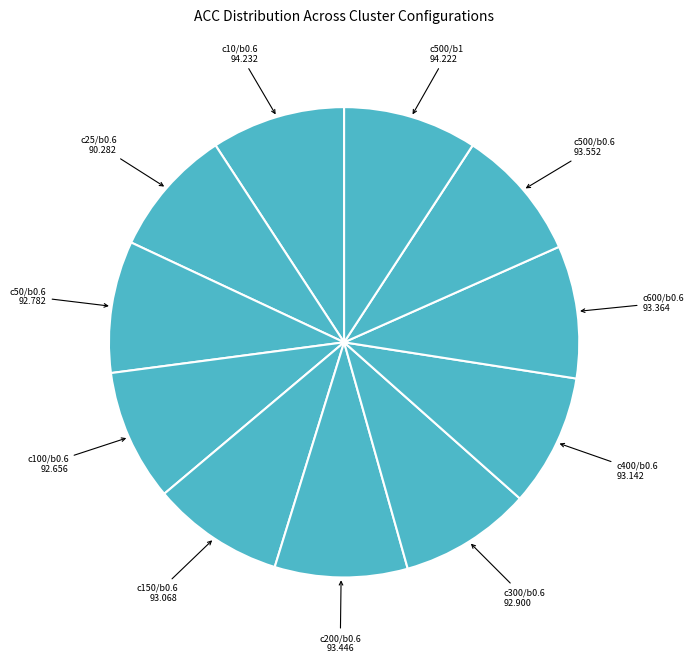

Is there any slice that represents more than half of the pie?

No